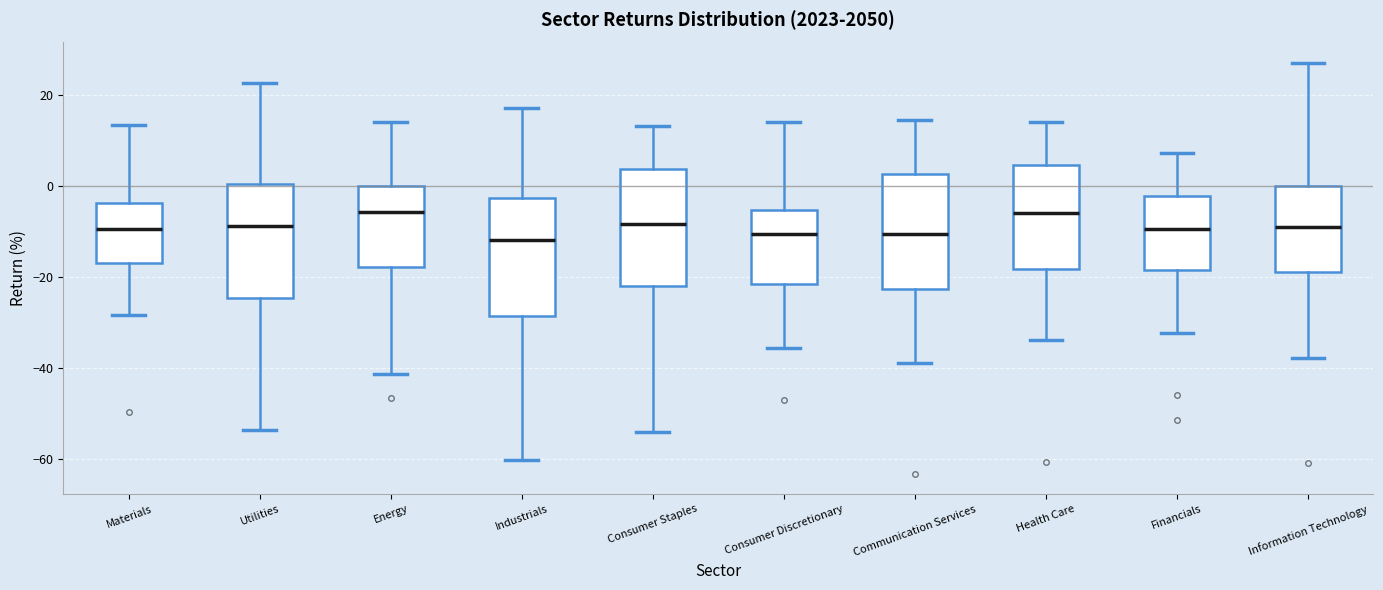

Reading left to right, transcribe this box plot: for each box, give where its median line is, the range the box spans, and where its two whiskers end, as read against the y-axis. The values are not printed on the chart, so give them approximately, as read against the axis.

Materials: median -10, box -18 to -4, whiskers -28 to 14
Utilities: median -8, box -24 to 0, whiskers -54 to 22
Energy: median -6, box -18 to 0, whiskers -42 to 14
Industrials: median -12, box -28 to -2, whiskers -60 to 16
Consumer Staples: median -8, box -22 to 4, whiskers -54 to 14
Consumer Discretionary: median -10, box -22 to -6, whiskers -36 to 14
Communication Services: median -10, box -22 to 2, whiskers -38 to 14
Health Care: median -6, box -18 to 4, whiskers -34 to 14
Financials: median -10, box -18 to -2, whiskers -32 to 8
Information Technology: median -10, box -18 to 0, whiskers -38 to 26